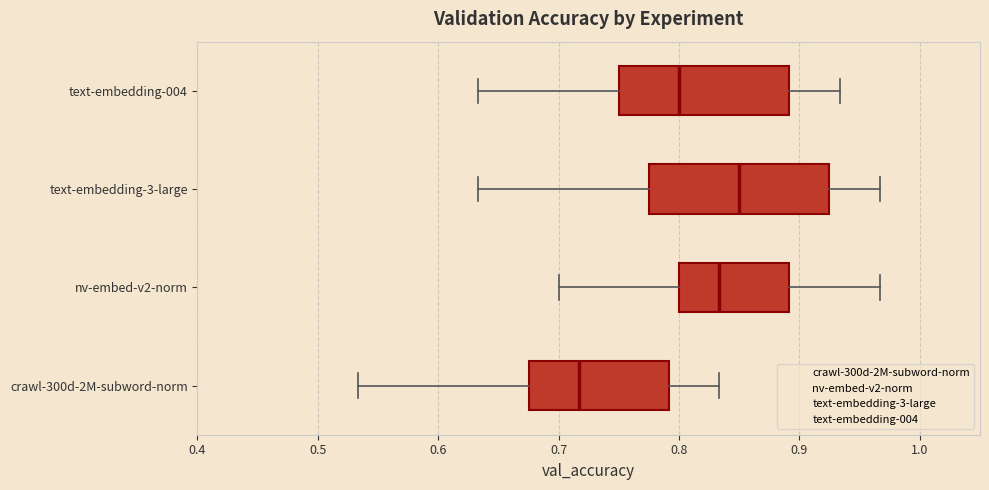

Reading bottom to top, transcribe this box plot: for each box, give where its median line is, the range the box spans, and where its two whiskers end, as read against the x-axis. The values are not printed on the chart, so give them approximately, as read against the axis.

crawl-300d-2M-subword-norm: median 0.72, box 0.68 to 0.79, whiskers 0.53 to 0.83
nv-embed-v2-norm: median 0.83, box 0.80 to 0.89, whiskers 0.70 to 0.97
text-embedding-3-large: median 0.85, box 0.78 to 0.92, whiskers 0.63 to 0.97
text-embedding-004: median 0.80, box 0.75 to 0.89, whiskers 0.63 to 0.93